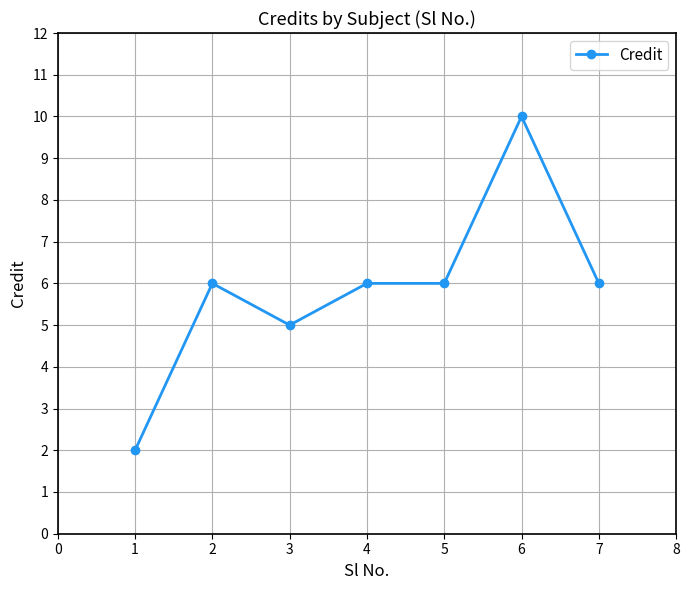

The value at 4 is 6. True or false?

True